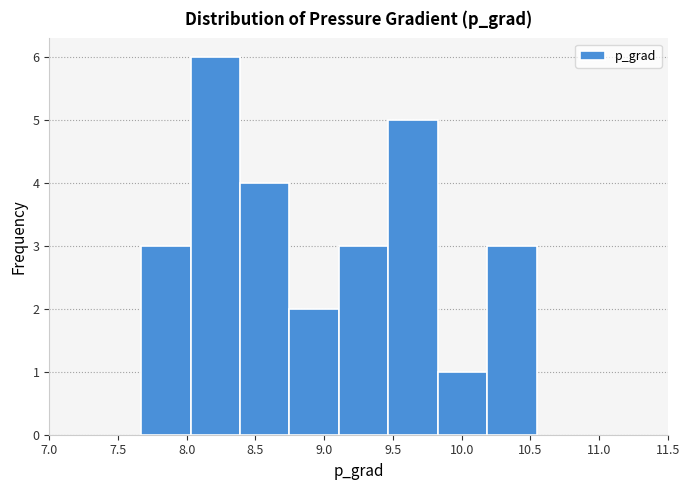

Reading left to right, list every bar in this chart as the range it spans on the x-axis followed by its height. Neither the bar edges nor the heights are printed on the chart, so give them approximately, as read against the axes.

7.65 to 8.05: 3
8.05 to 8.40: 6
8.40 to 8.75: 4
8.75 to 9.10: 2
9.10 to 9.45: 3
9.45 to 9.85: 5
9.85 to 10.20: 1
10.20 to 10.55: 3